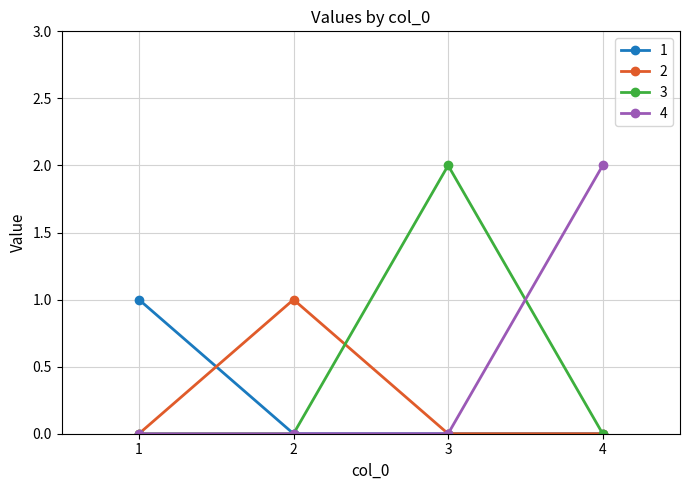

What is the value of the 4 point at the 4th from the left?

2